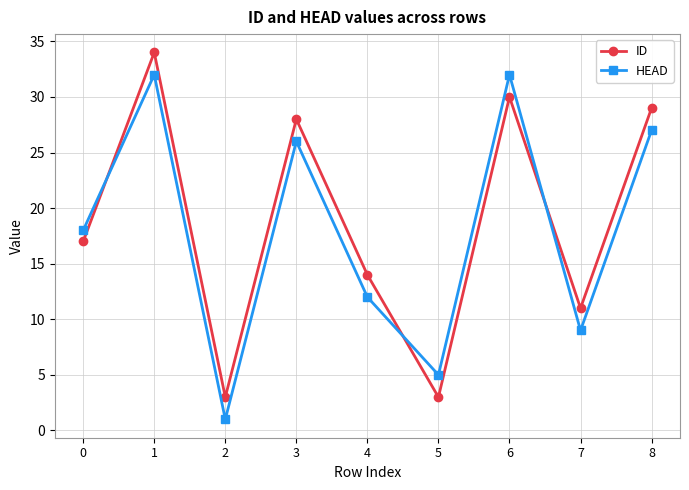

Between which two adjacent categories do HEAD and ID first intersect?

0 and 1